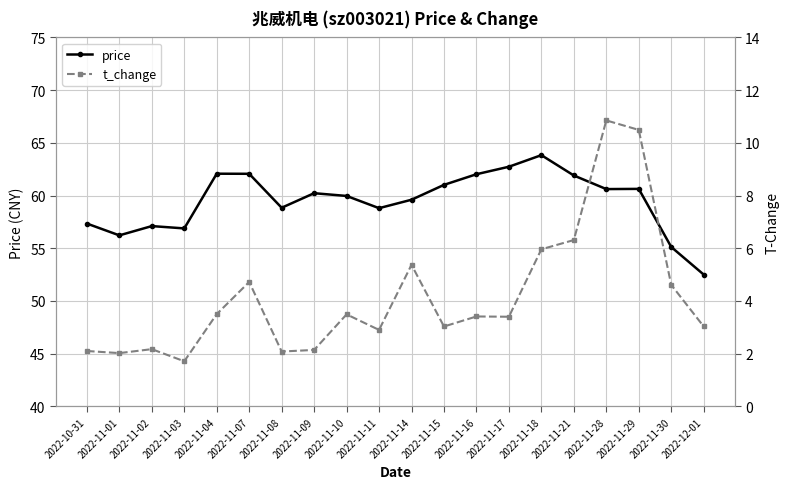

True or false: price and t_change cross at least once.

False